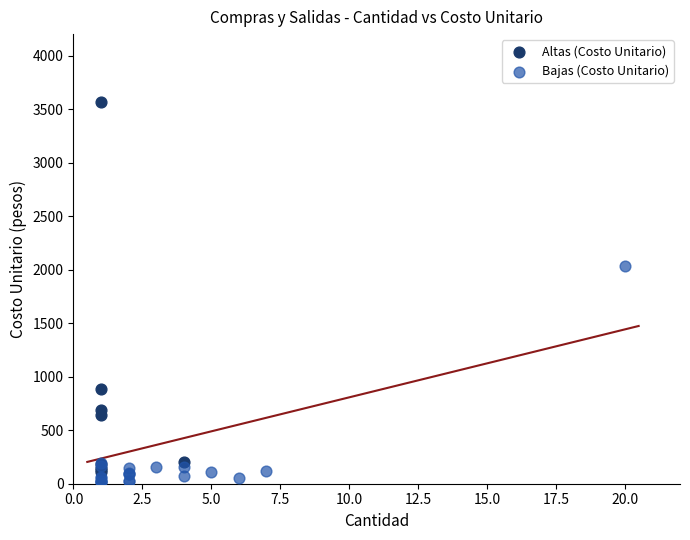

Which series reaches the maximum Y coordinate?

Altas (Costo Unitario)